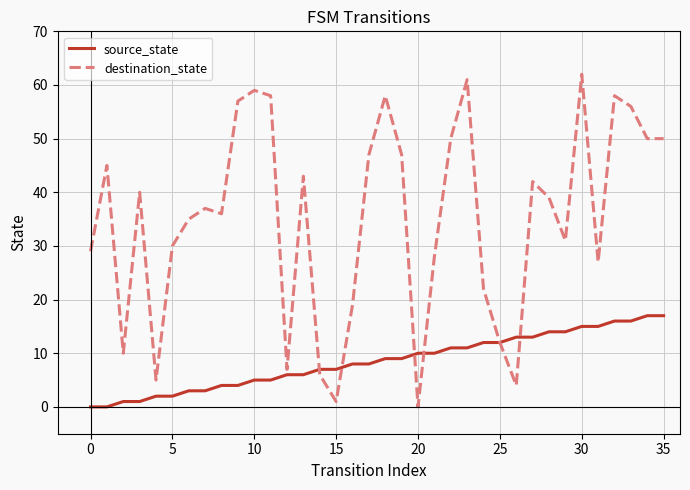

Which series has the largest range (max minus min)?

destination_state